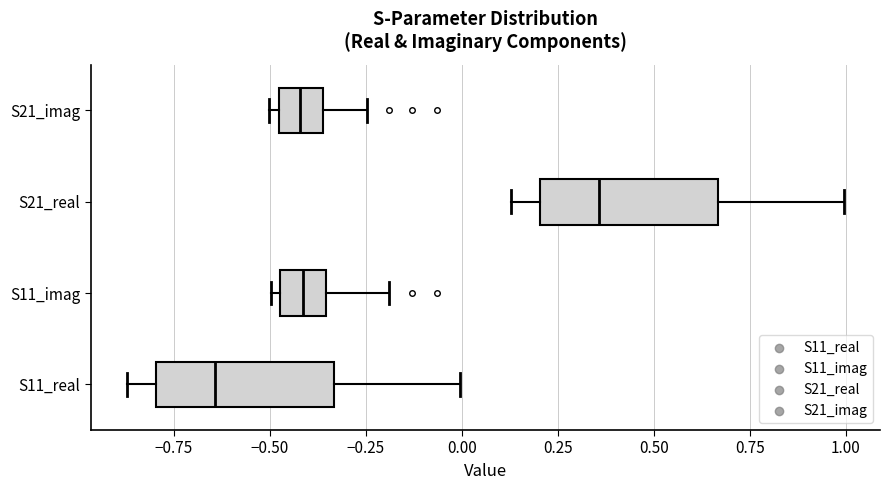

Reading bottom to top, read every box against the x-axis: the position of its median line, the range the box covers, and the ends of its whiskers. The values are not printed on the chart, so give them approximately, as read against the axis.

S11_real: median -0.65, box -0.80 to -0.35, whiskers -0.85 to 0.00
S11_imag: median -0.40, box -0.45 to -0.35, whiskers -0.50 to -0.20
S21_real: median 0.35, box 0.20 to 0.65, whiskers 0.15 to 1.00
S21_imag: median -0.40, box -0.50 to -0.35, whiskers -0.50 (just left of the box's left edge) to -0.25